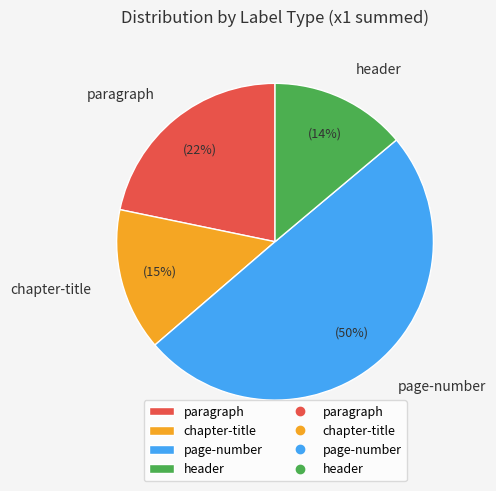

To the nearest percent, what portion does paragraph represent?

22%